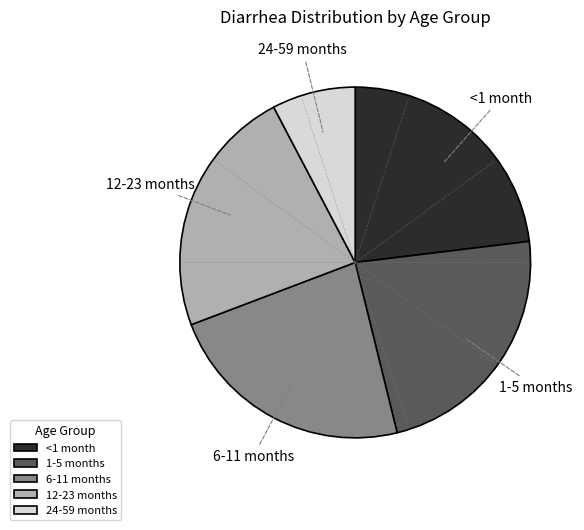

The 12-23 months slice represents 23% of the pie. True or false?

True